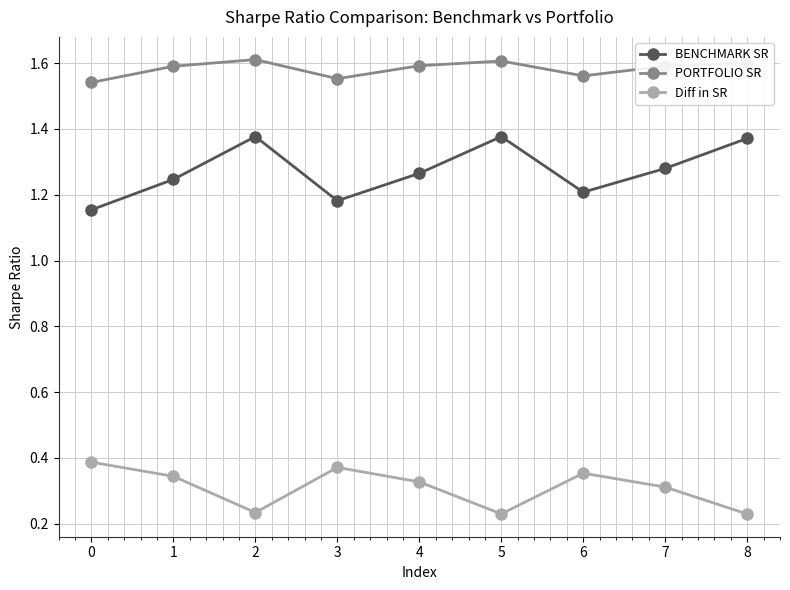

True or false: BENCHMARK SR has a value of 1.9 at 2.

False